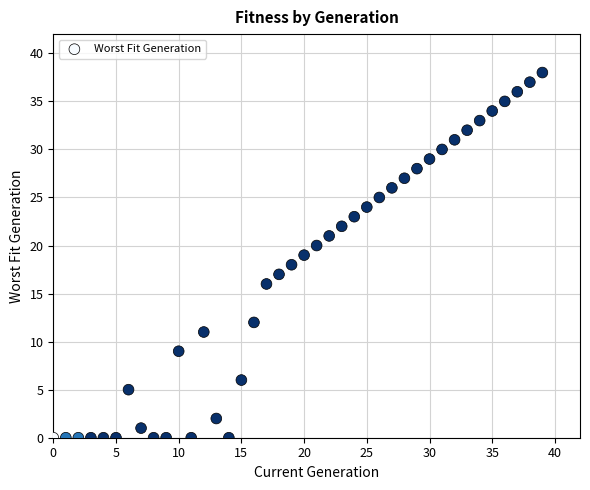

What is the range of Y values (max minus min)?

38